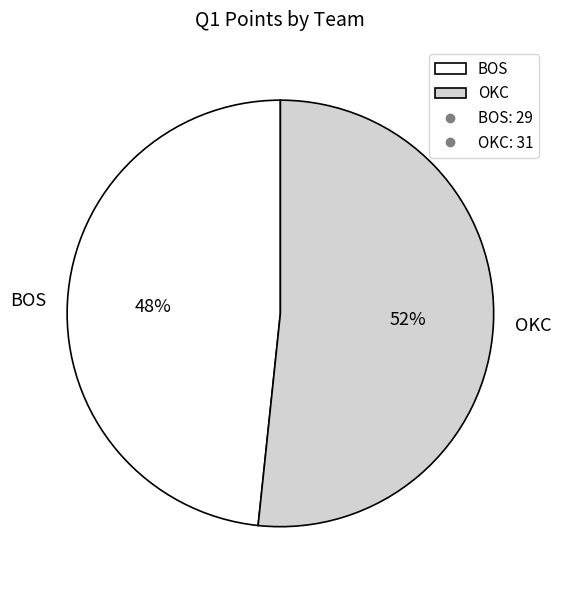

Do BOS and OKC together represent more than half of the pie?

Yes